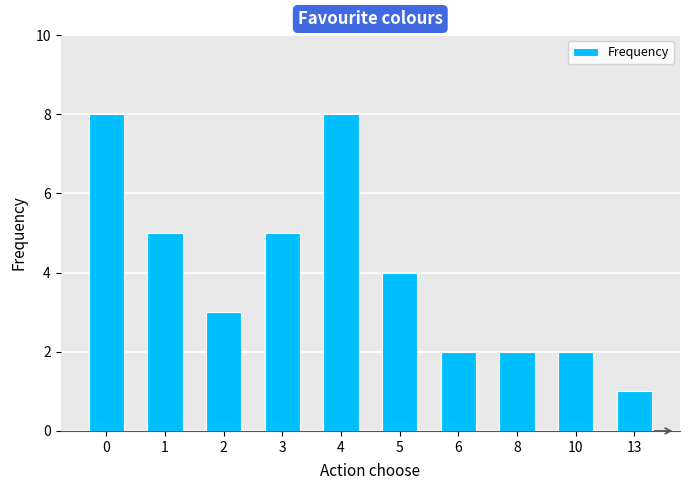

Is it true that the value at 13 is 1?

True